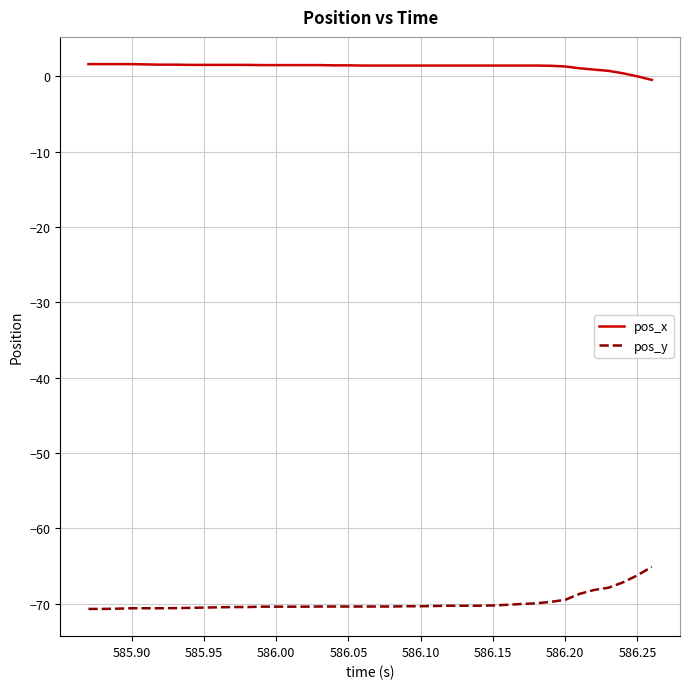

List the series in order of their overall mean, highest first.

pos_x, pos_y